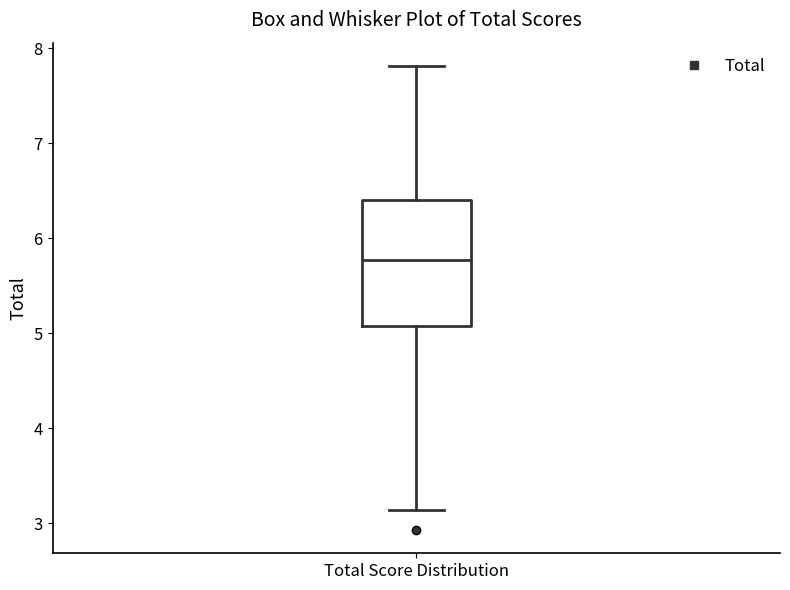

Where is the upper edge of the box for Total Score Distribution on the y-axis? The values are not printed on the chart, so give them approximately, as read against the axis.

6.4